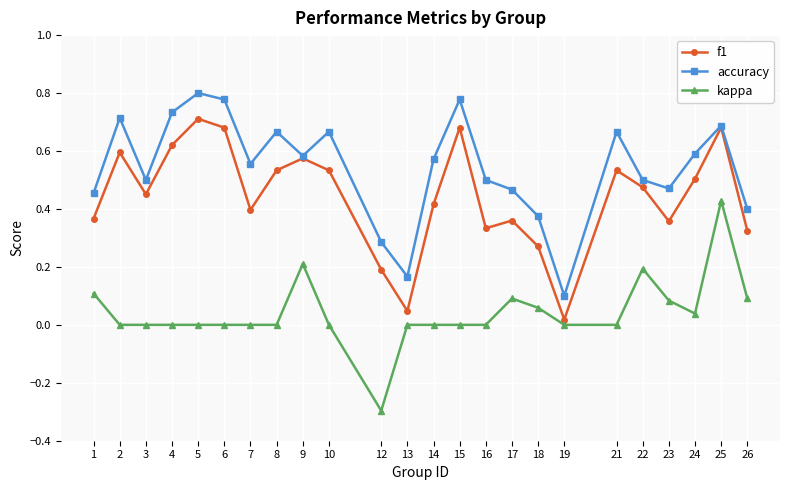

Which category has the lowest value in the kappa series?

12